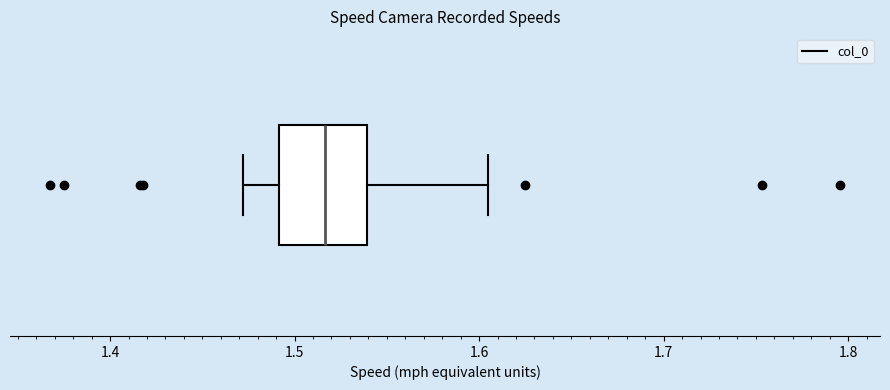

Read this box plot against the x-axis: the position of the median line, the range covered by the box, and the ends of both whiskers. The values are not printed on the chart, so give them approximately, as read against the axis.

median 1.52, box 1.49 to 1.54, whiskers 1.47 to 1.60